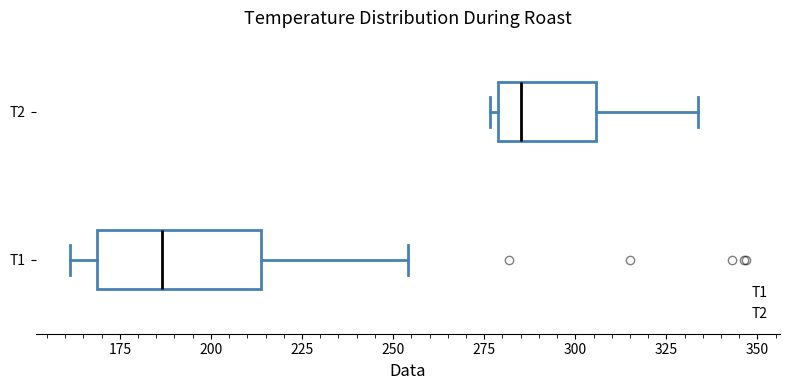

Reading bottom to top, transcribe this box plot: for each box, give where its median line is, the range the box spans, and where its two whiskers end, as read against the x-axis. The values are not printed on the chart, so give them approximately, as read against the axis.

T1: median 185, box 170 to 215, whiskers 160 to 255
T2: median 285, box 280 to 305, whiskers 275 to 335